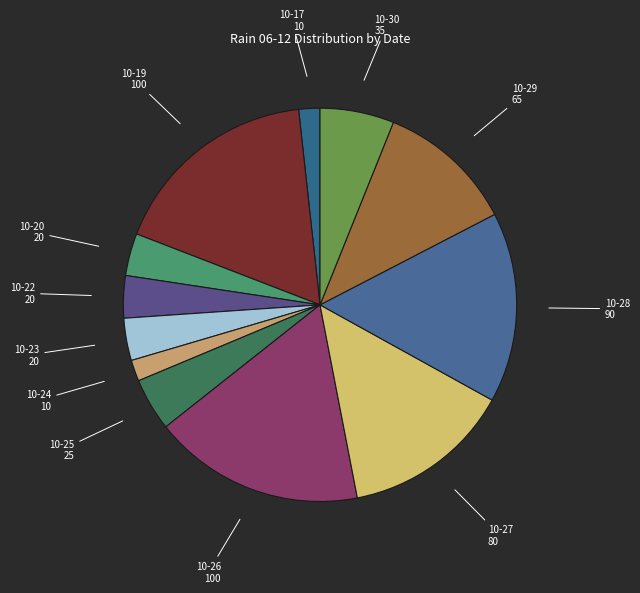

How many segments does this pie chart have?

12